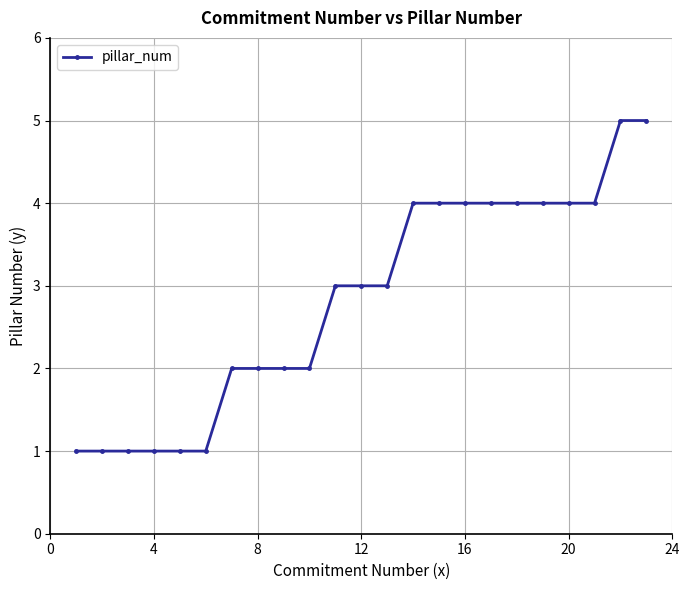

What is the value of the 19th point from the left?

4